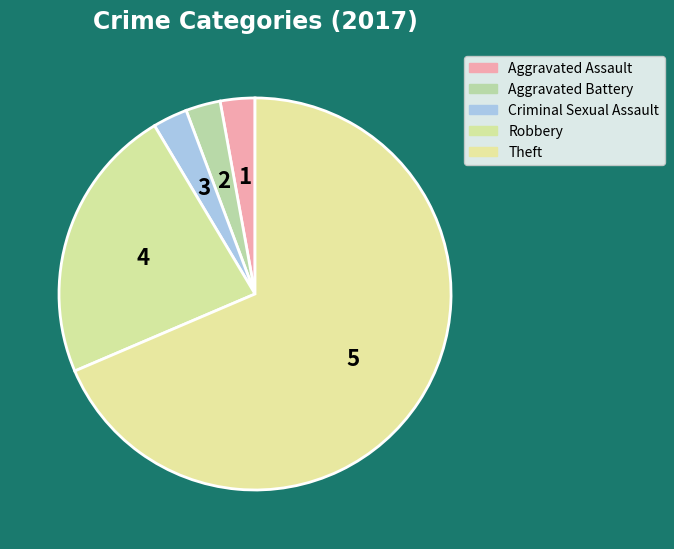

Between Aggravated Assault and Aggravated Battery, which is larger?

Aggravated Assault